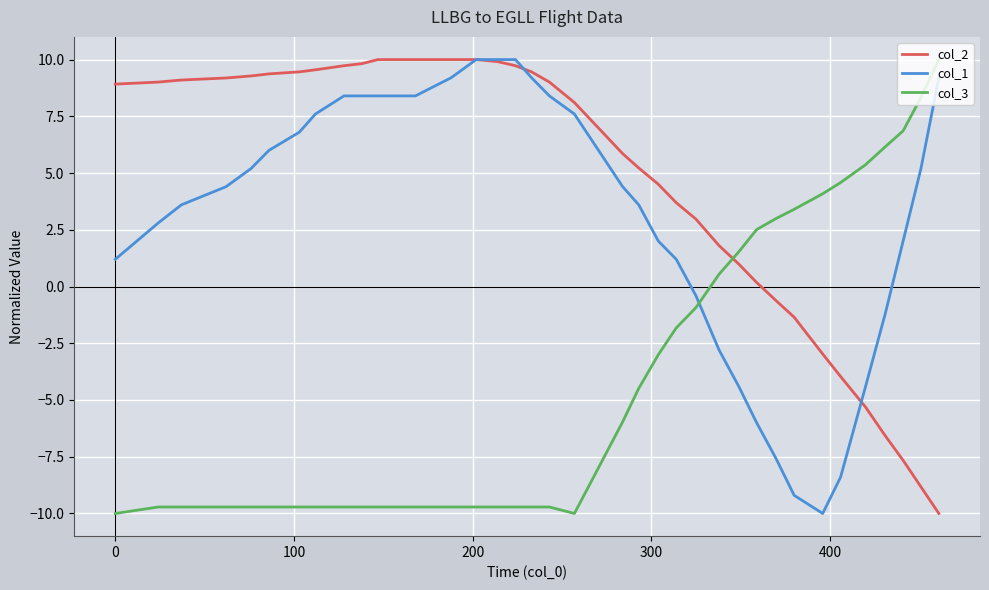

How many times do col_1 and col_3 cross each other?

1